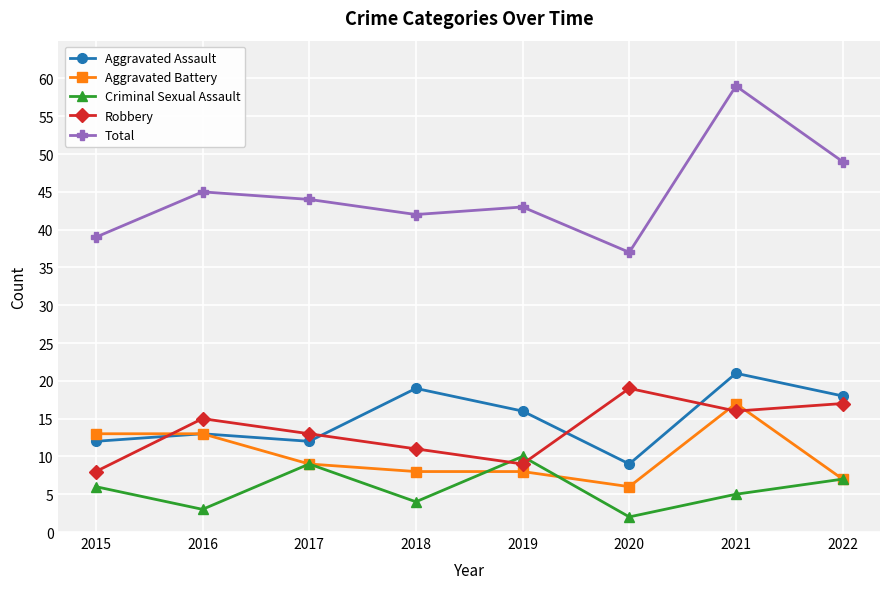

Is it true that Robbery equals 19 at 2020?

True